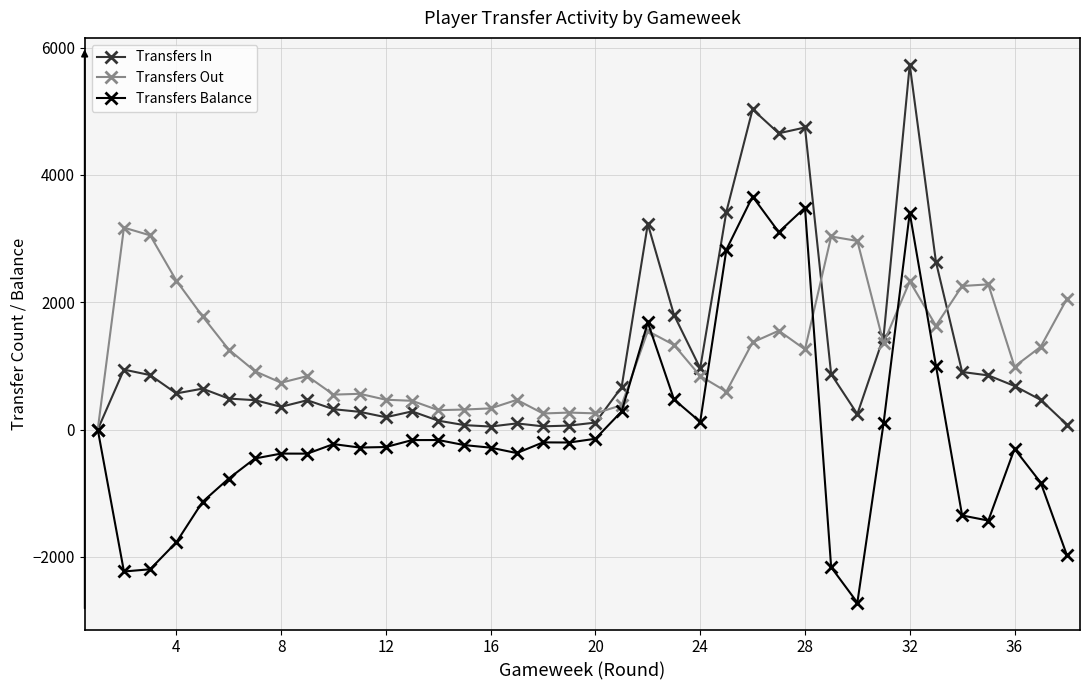

True or false: Transfers In has more than 0 interior local peaks.

True